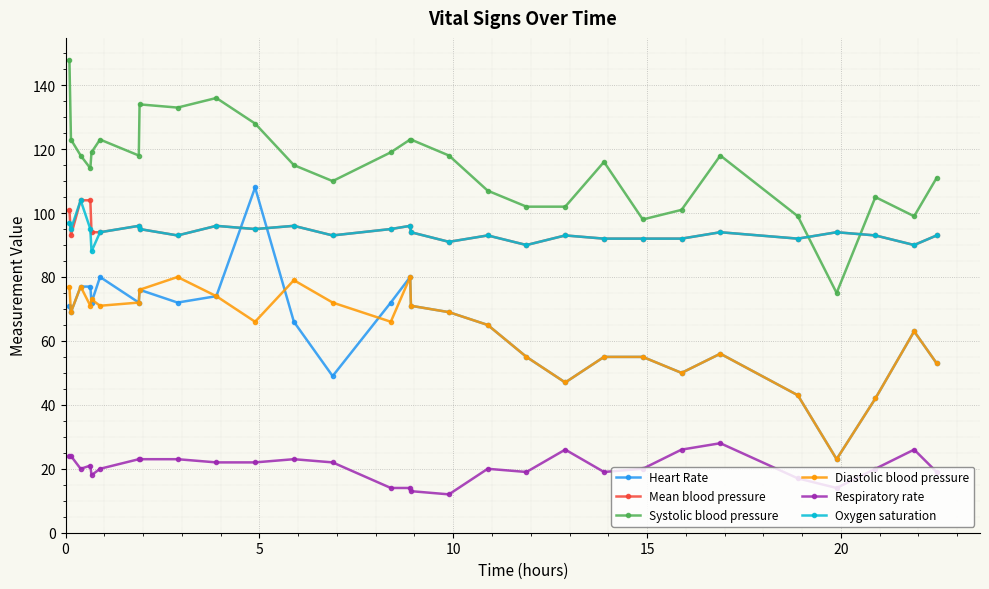

What is the maximum value for Mean blood pressure?

104